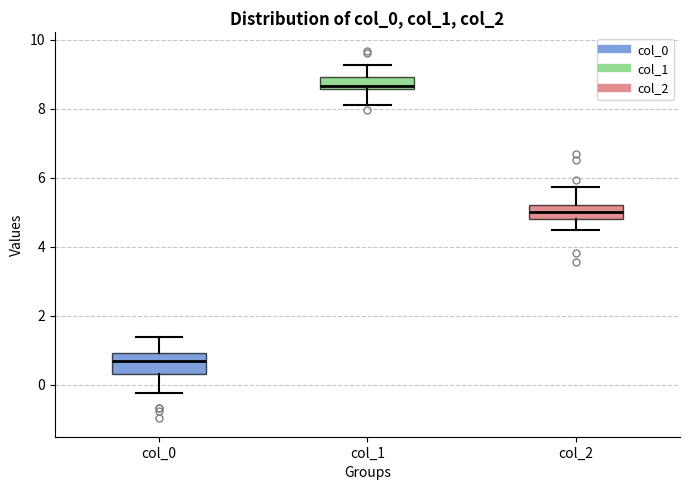

Reading left to right, read every box against the y-axis: the position of its median line, the range the box covers, and the ends of its whiskers. The values are not printed on the chart, so give them approximately, as read against the axis.

col_0: median 0.6, box 0.4 to 1.0, whiskers -0.2 to 1.4
col_1: median 8.6 (just above the box's lower edge), box 8.6 to 9.0, whiskers 8.2 to 9.2
col_2: median 5.0, box 4.8 to 5.2, whiskers 4.4 to 5.8